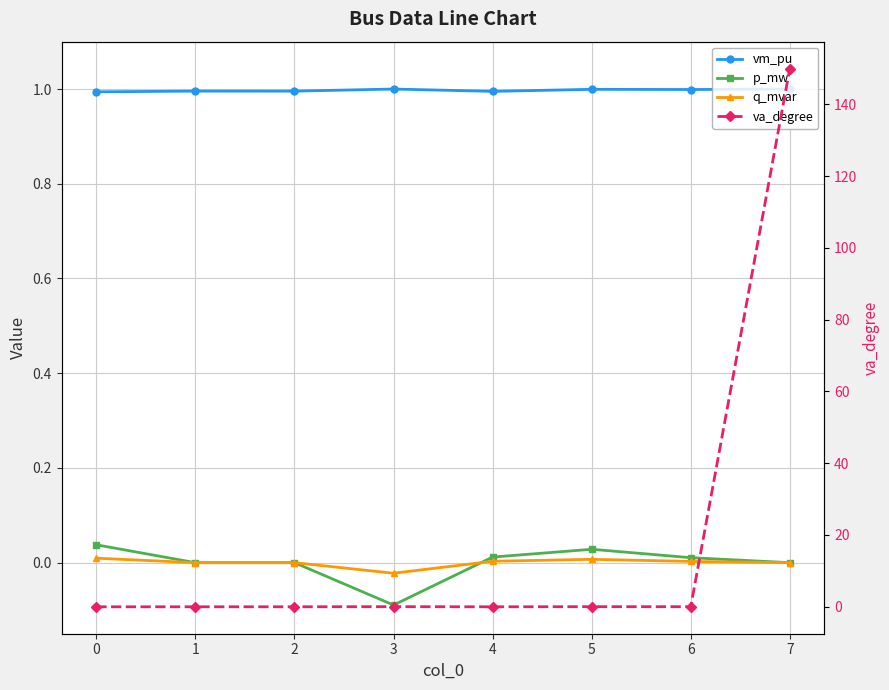

True or false: vm_pu and q_mvar intersect in this chart.

False